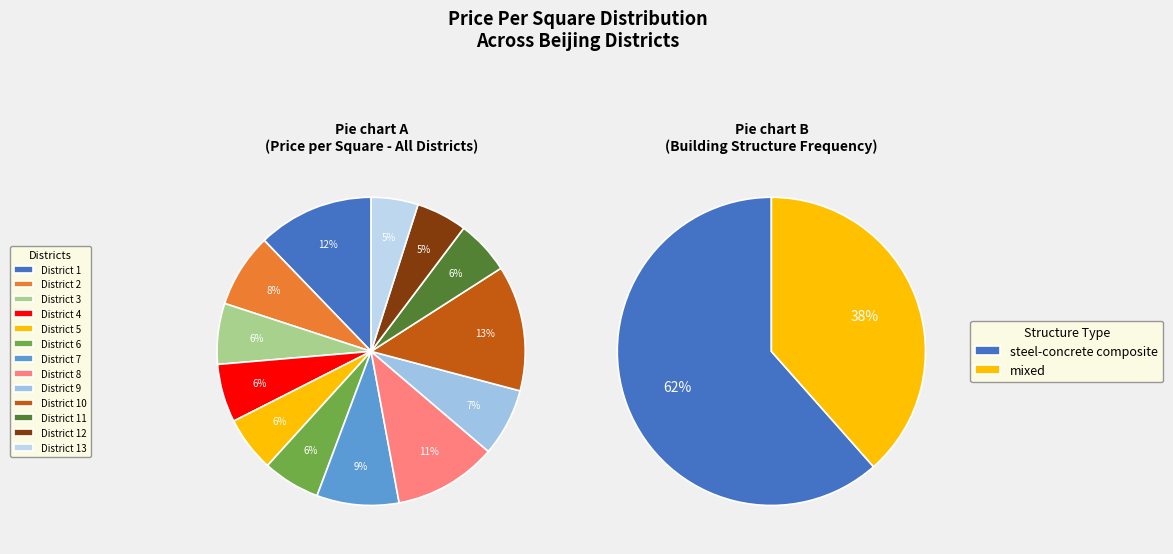

What is the largest slice in the pie chart?

District 10